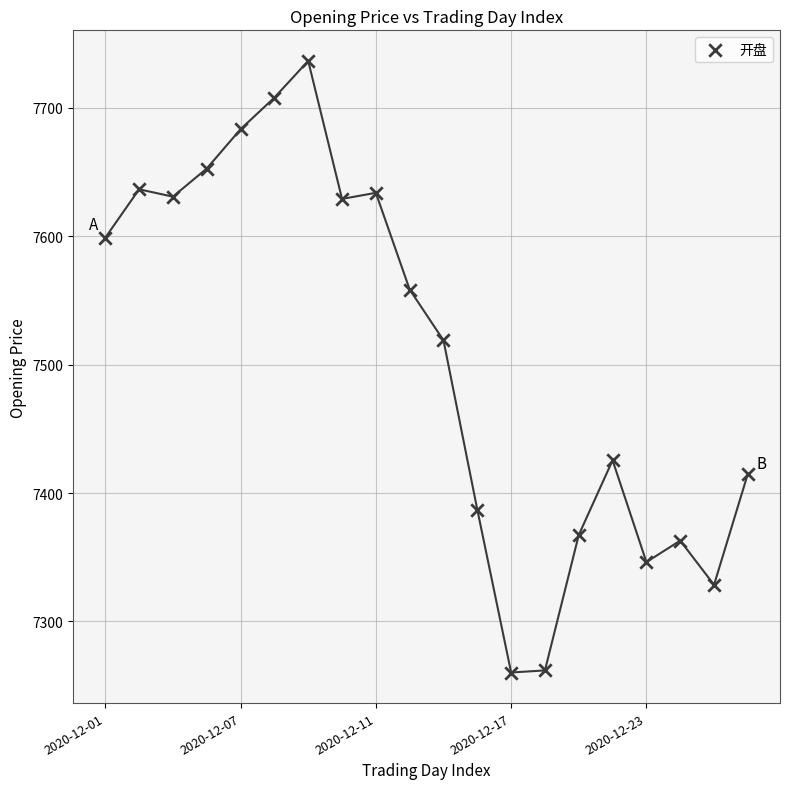

What Y value in the scatter plot is closest to 7498?

7518.9